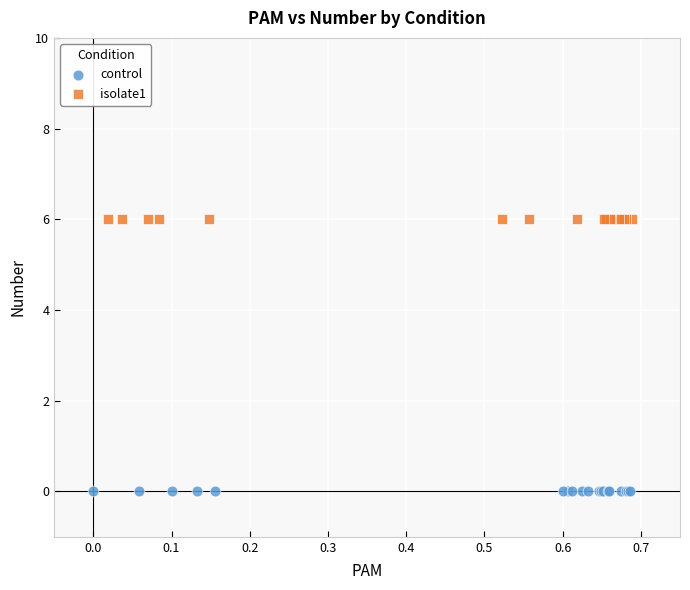

Which series contains the lowest Y value?

control